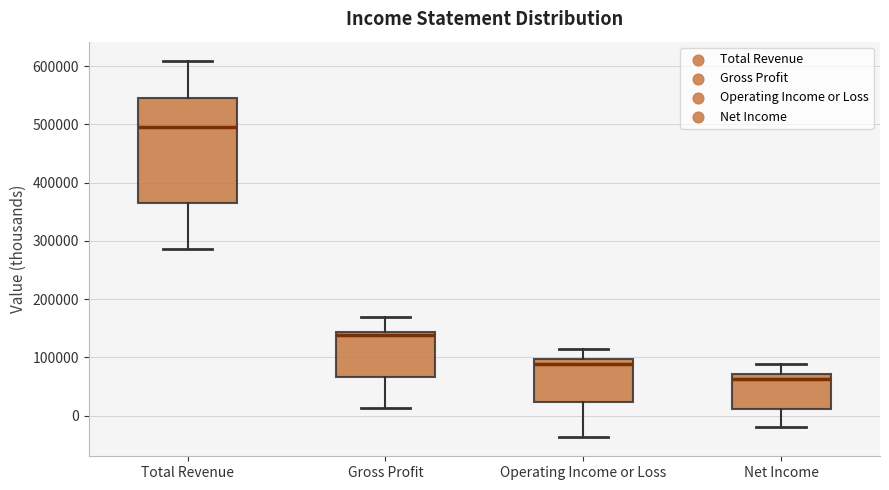

Which box's median line is the highest?

Total Revenue